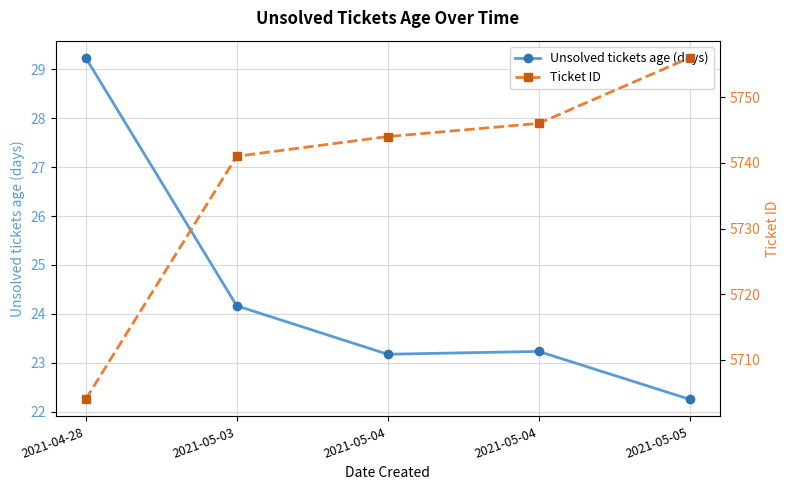

Reading left to right, list all the values displayed in this chart.

Unsolved tickets age (days): 29.2	24.2	23.2	23.2	22.3
Ticket ID: 5704.0	5741.0	5744.0	5746.0	5756.0